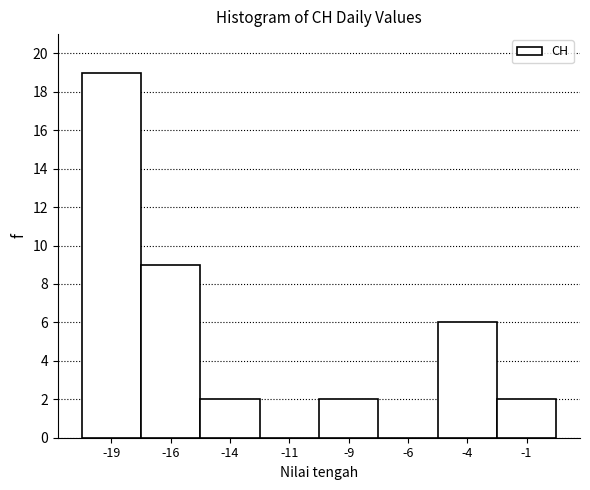

Reading left to right, what are all the values shown in this chart?

-19=19	-16=9	-14=2	-11=0	-9=2	-6=0	-4=6	-1=2